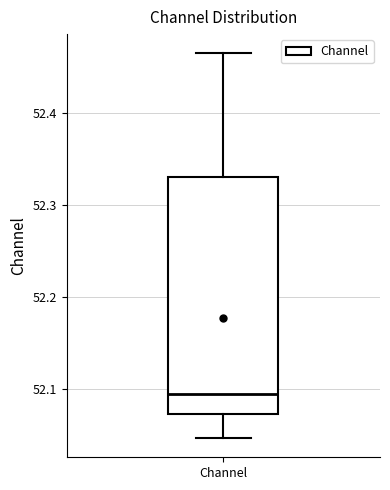

Transcribe this box plot: give where the median line is, the range the box spans, and where the two whiskers end, as read against the y-axis. The values are not printed on the chart, so give them approximately, as read against the axis.

median 52.10, box 52.07 to 52.33, whiskers 52.05 to 52.46